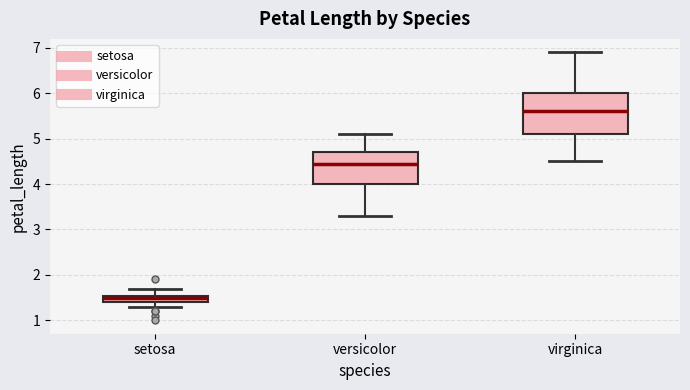

Which box is the tallest, from its lower edge to its upper edge?

virginica